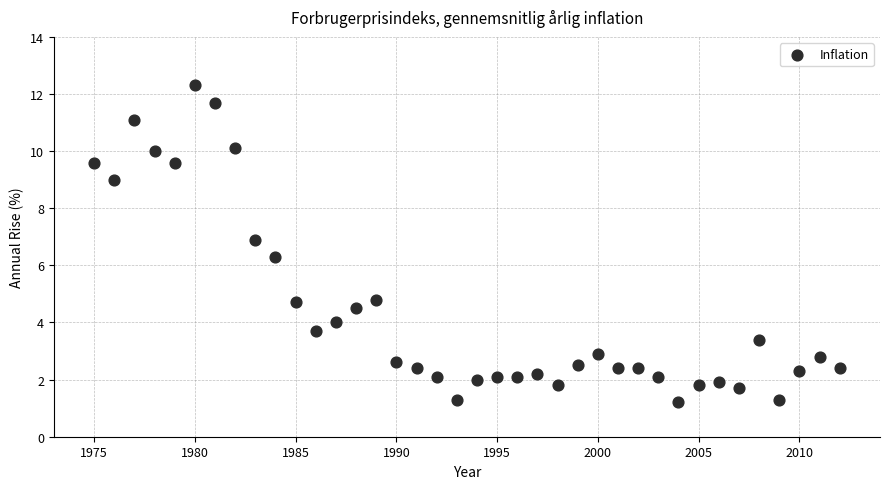

What Y value in the scatter plot is closest to 6?

6.3